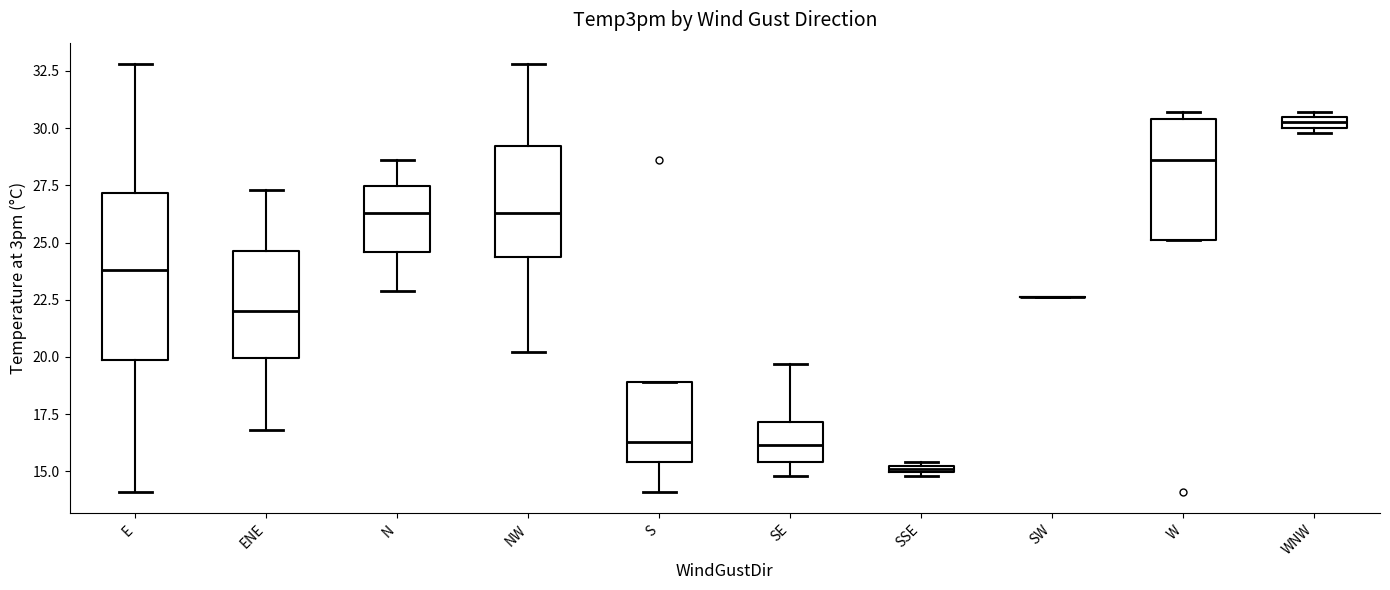

Comparing the boxes themselves (not the whiskers), which one is the tallest?

E